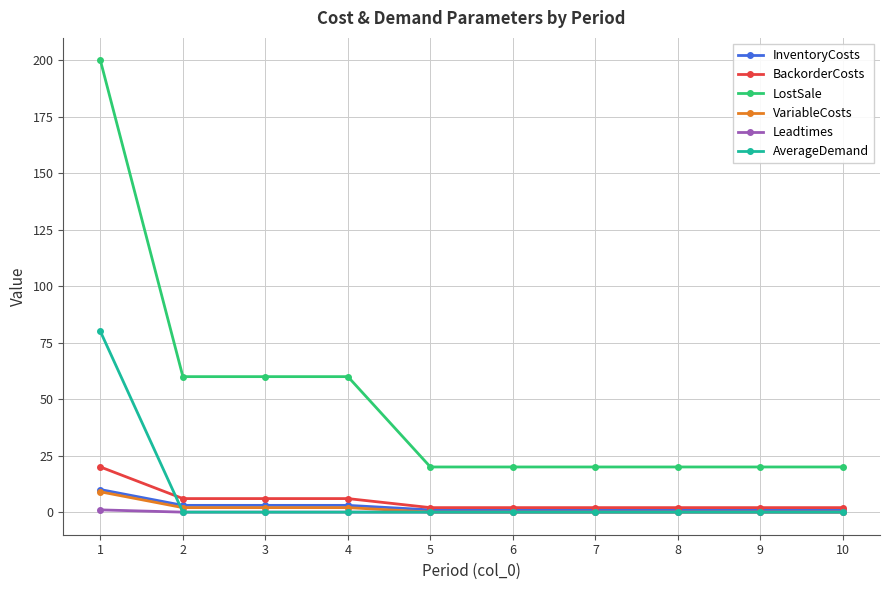

How many BackorderCosts values are between 2 and 6?

9